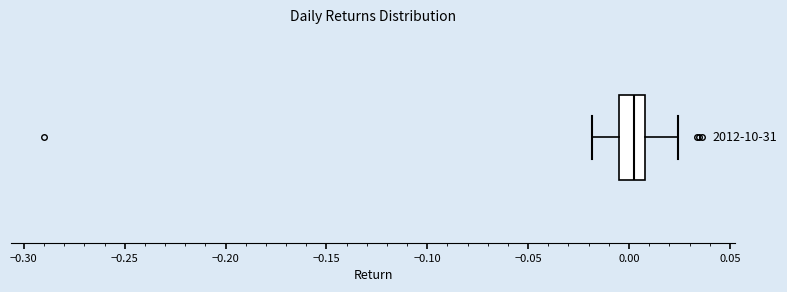

Where is the left edge of the box on the x-axis? The values are not printed on the chart, so give them approximately, as read against the axis.

-0.005